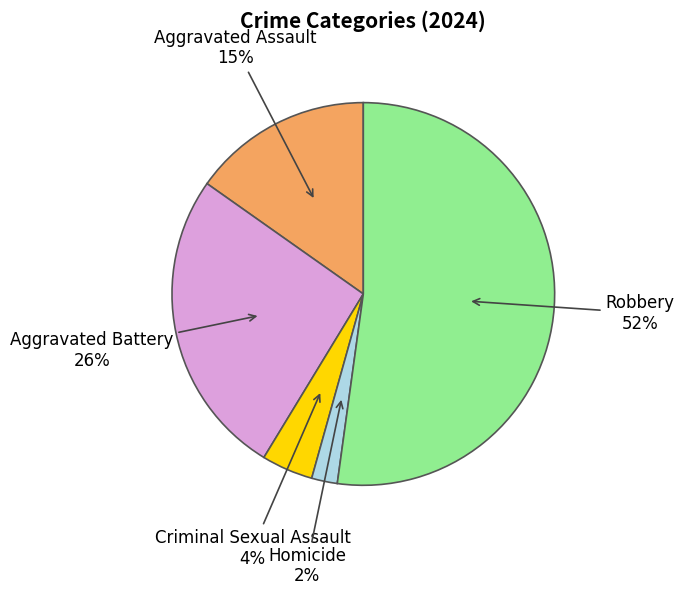

To the nearest percent, what percentage of the pie is Aggravated Battery?

26%